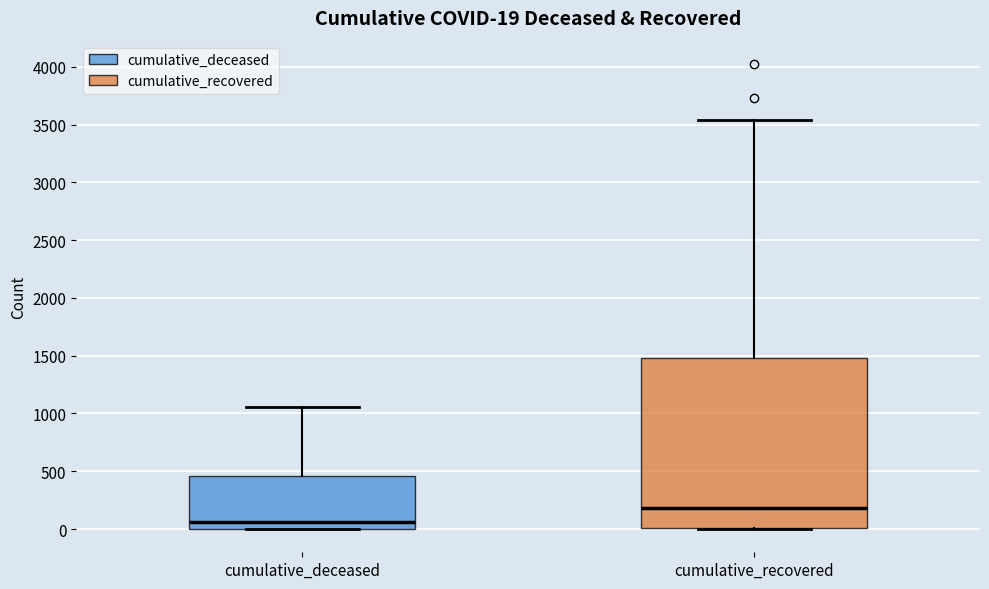

Which box has the lowest median line?

cumulative_deceased